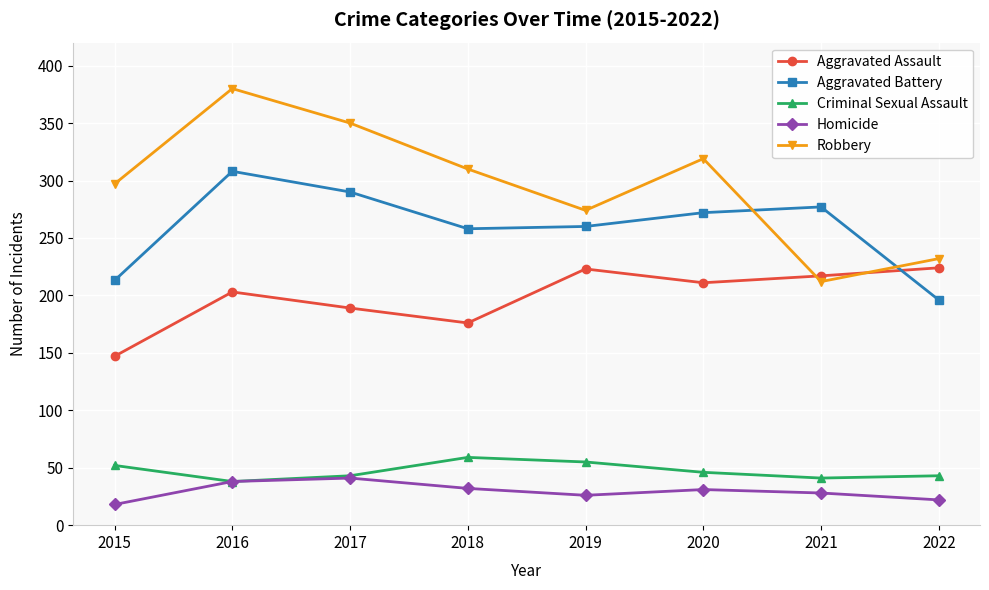

What is the difference between the maximum and minimum values in the Aggravated Assault series?

77